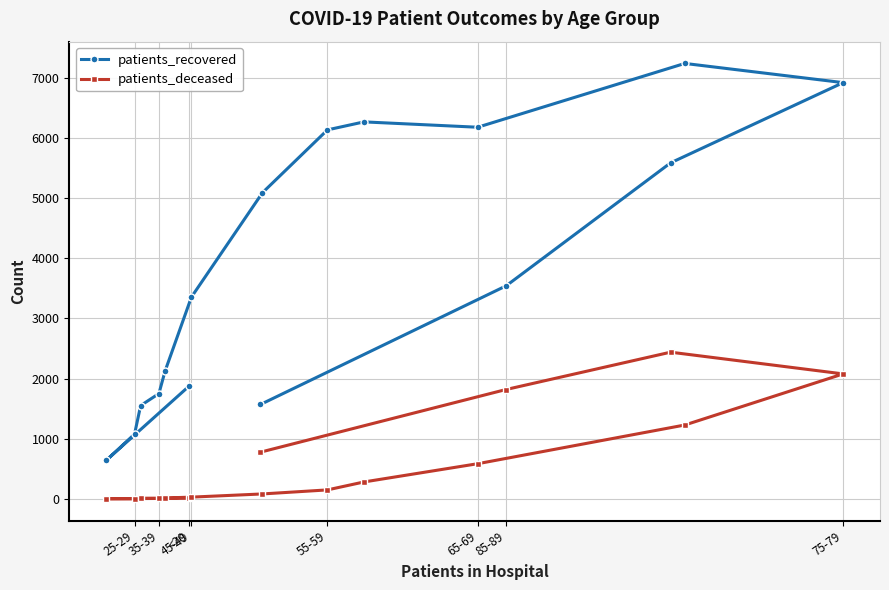

What is the average value of the patients_deceased series?

595